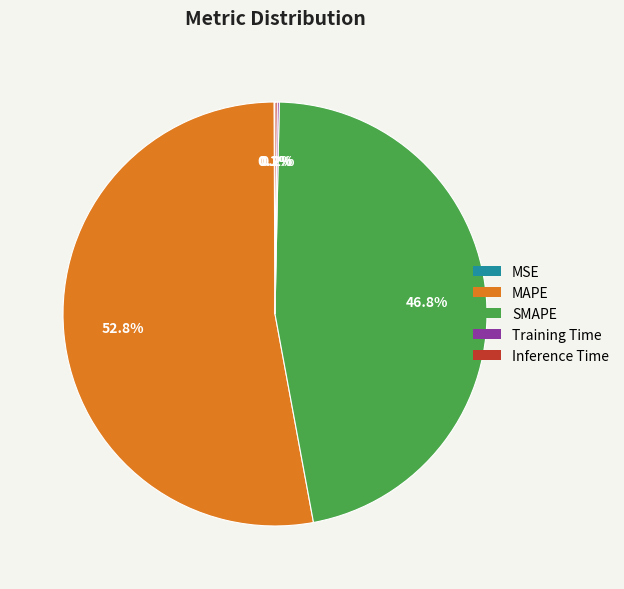

True or false: MAPE accounts for 65% of the total.

False